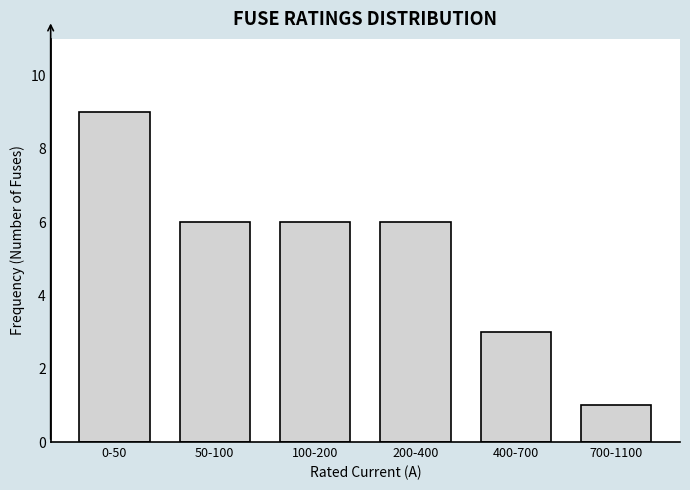

Reading right to left, transcribe all the data shown in this chart.

700-1100=1	400-700=3	200-400=6	100-200=6	50-100=6	0-50=9